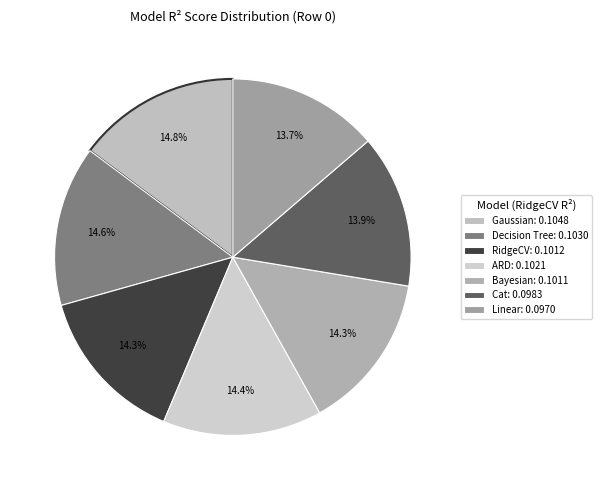

What portion of the pie excludes RidgeCV?

85.7%